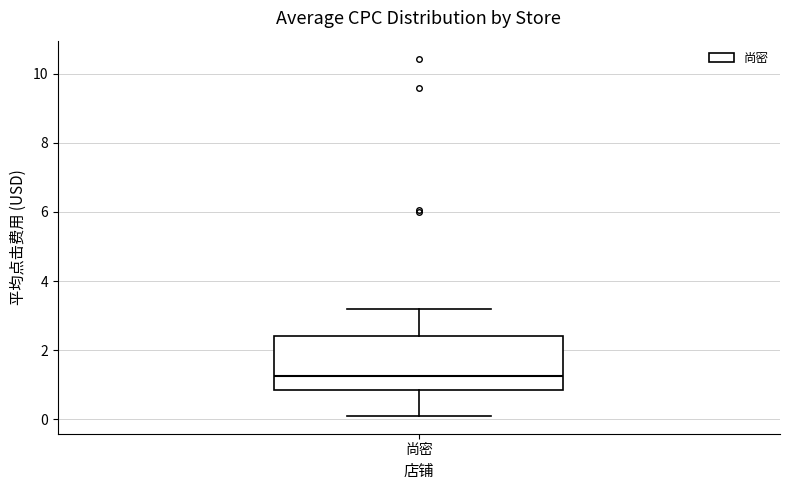

Transcribe this box plot: give where the median line is, the range the box spans, and where the two whiskers end, as read against the y-axis. The values are not printed on the chart, so give them approximately, as read against the axis.

median 1.2, box 0.8 to 2.4, whiskers 0.2 to 3.2